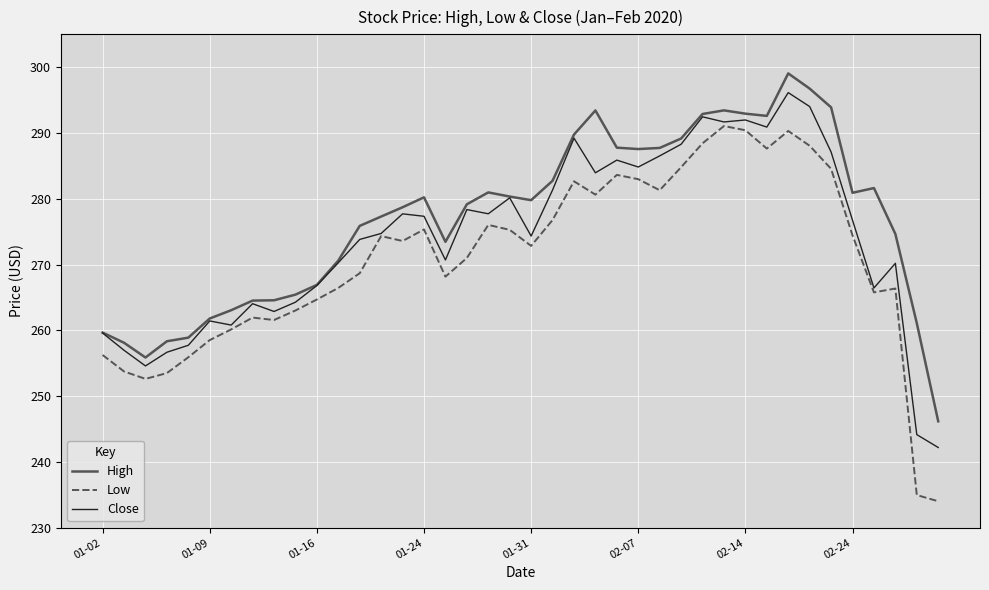

Which series has the largest range (max minus min)?

Low